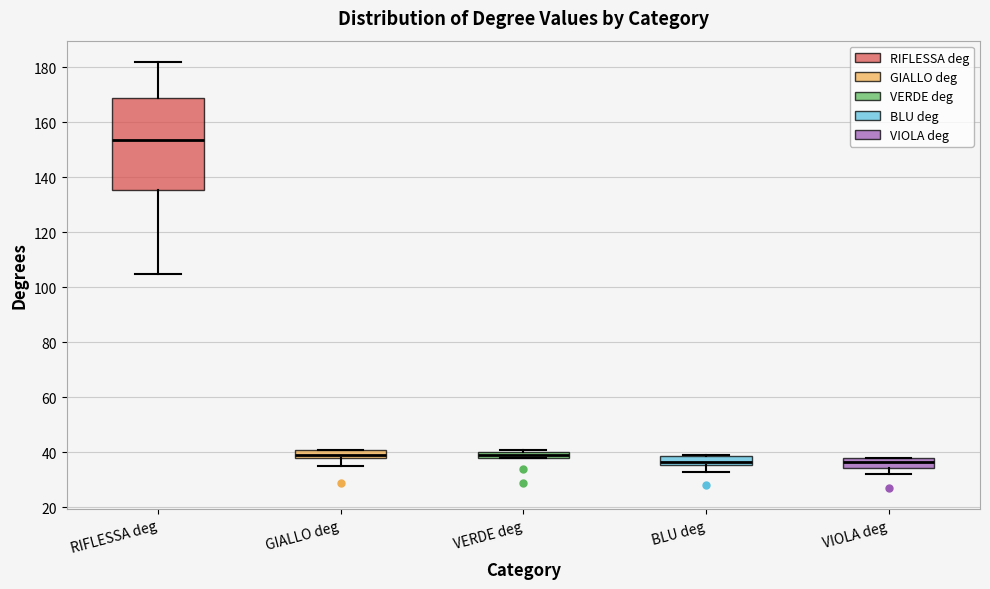

Where is the upper edge of the box for RIFLESSA deg on the y-axis? The values are not printed on the chart, so give them approximately, as read against the axis.

168